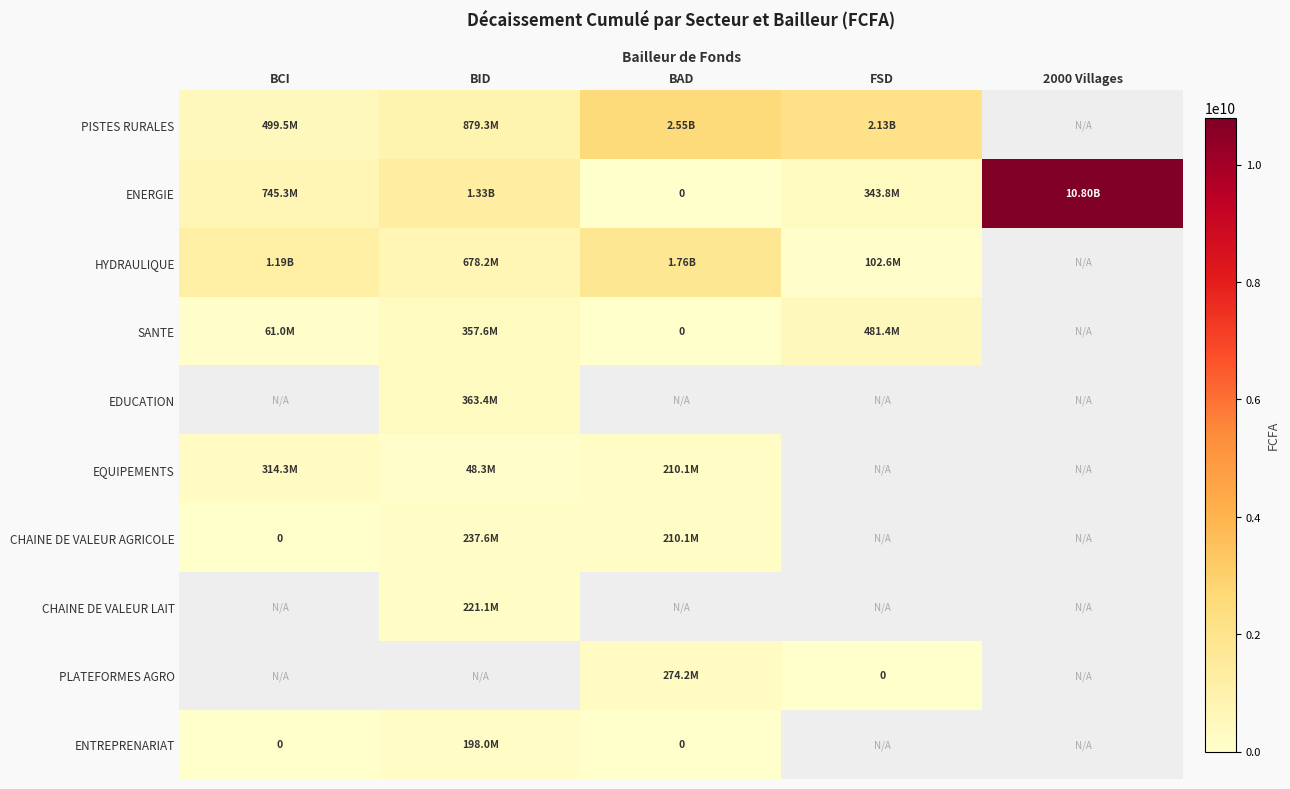

The value of CHAINE DE VALEUR AGRICOLE at BID is 316680794.4. True or false?

False